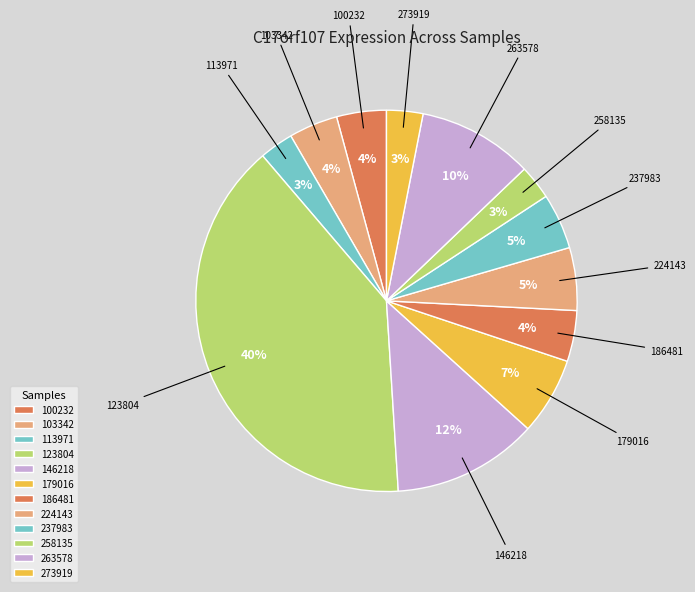

Combined, do 186481 and 224143 account for over 50%?

No